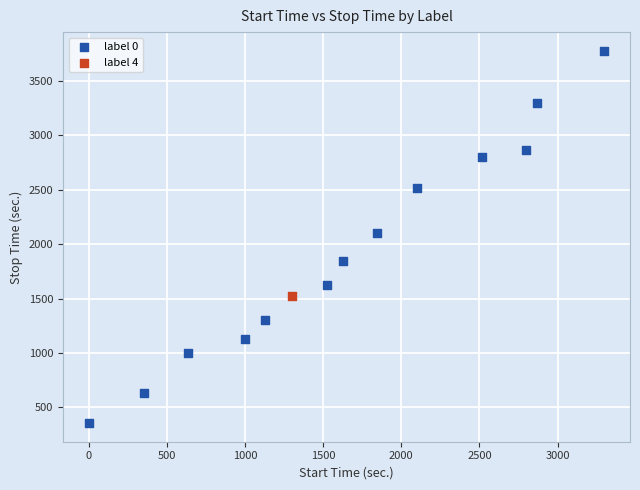

What are all the series names shown in the legend?

label 0, label 4